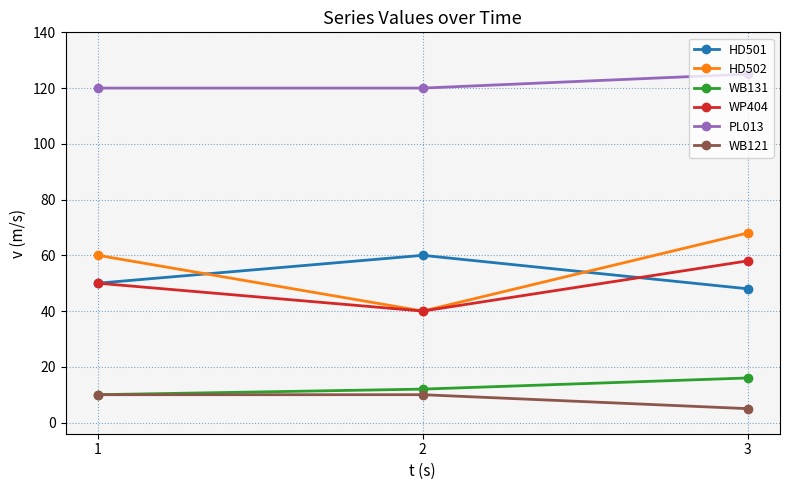

How many lines are shown in the chart?

6